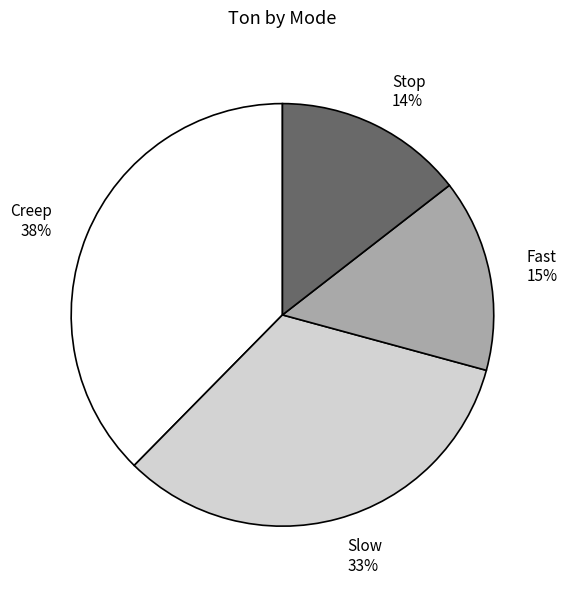

To the nearest percent, what portion does Fast represent?

15%